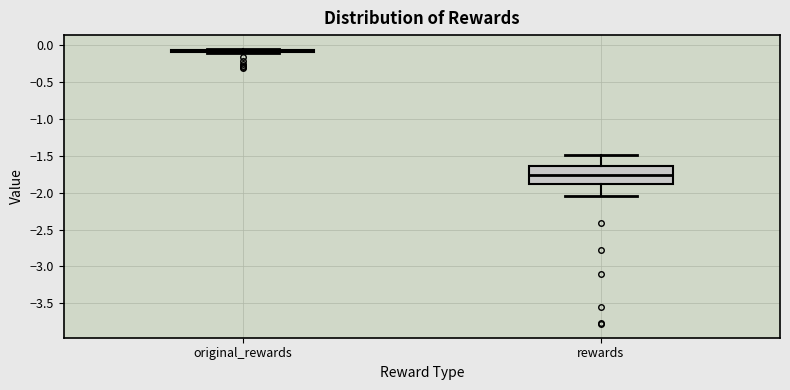

Reading left to right, read every box against the y-axis: the position of its median line, the range the box covers, and the ends of its whiskers. The values are not printed on the chart, so give them approximately, as read against the axis.

original_rewards: box collapsed to a line at -0.10, whiskers -0.10 to -0.05
rewards: median -1.75, box -1.90 to -1.65, whiskers -2.05 to -1.50